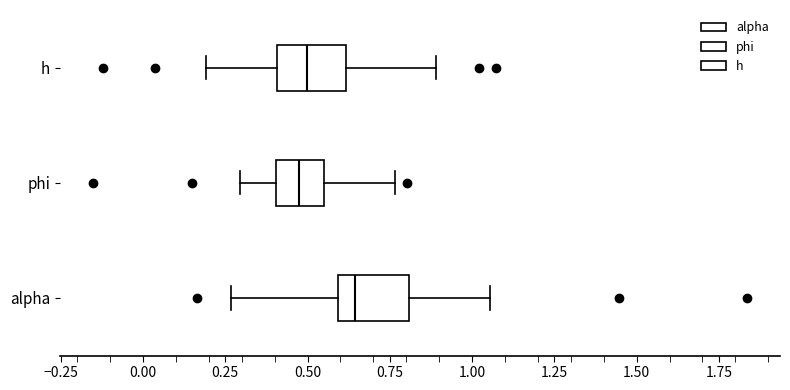

Where is the right edge of the box for phi on the x-axis? The values are not printed on the chart, so give them approximately, as read against the axis.

0.55